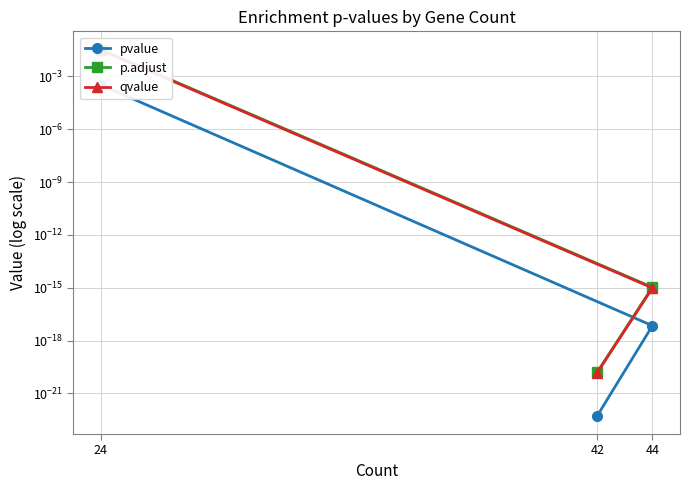

Which series changed the most between 42 and 44?

p.adjust